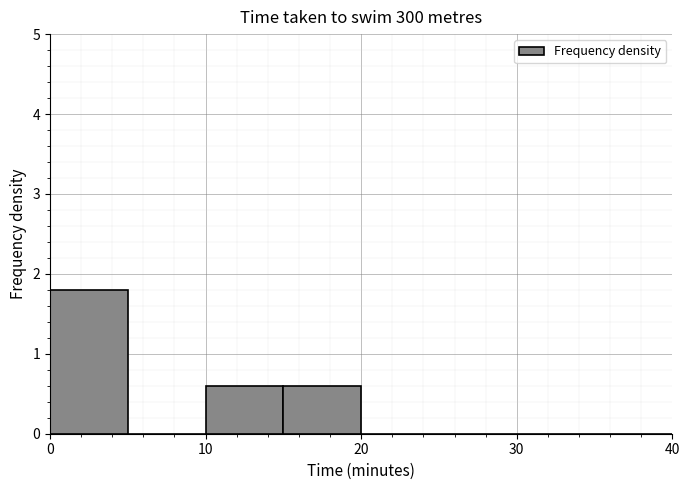

Reading left to right, list every bar in this chart as the range it spans on the x-axis followed by its height. The values are not printed on the chart, so give them approximately, as read against the axis.

0 to 5: 1.8
5 to 10: 0
10 to 15: 0.6
15 to 20: 0.6
20 to 25: 0
25 to 30: 0
30 to 35: 0
35 to 40: 0